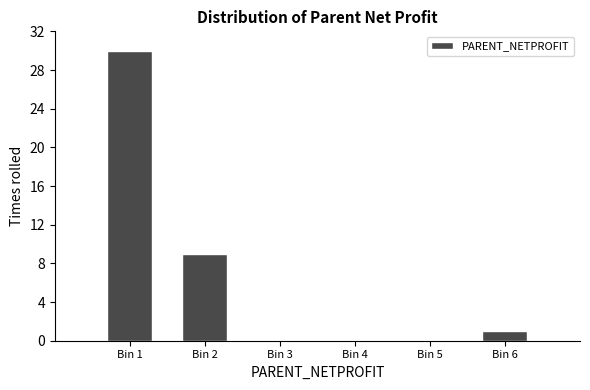

Reading left to right, list all the values displayed in this chart.

Bin 1=30	Bin 2=9	Bin 3=0	Bin 4=0	Bin 5=0	Bin 6=1